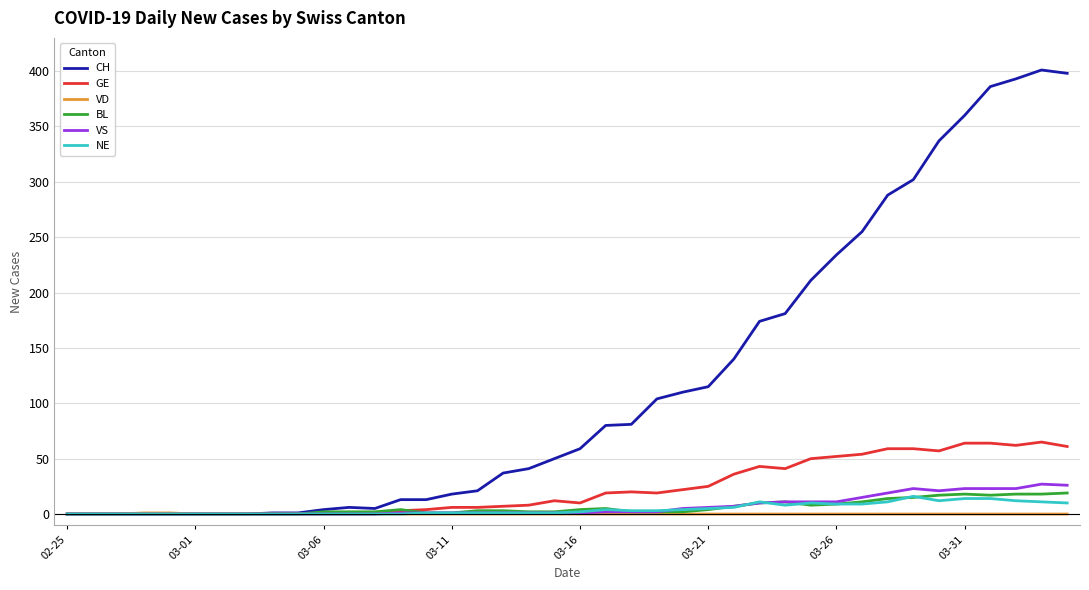

Which series has the largest total across all categories?

CH